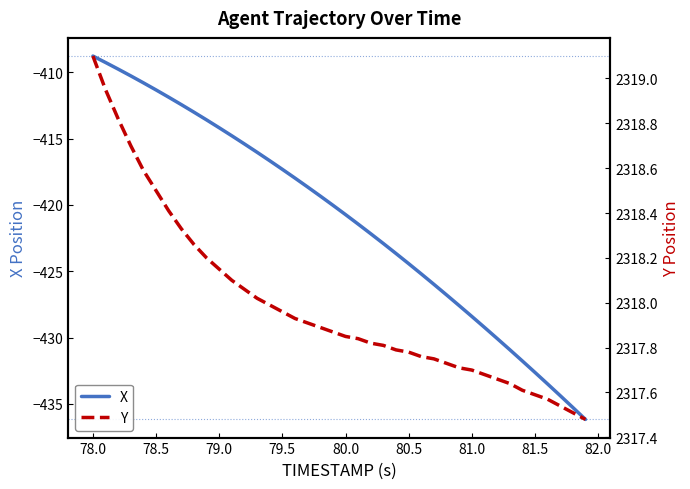

What is the minimum value for X?

-436.2